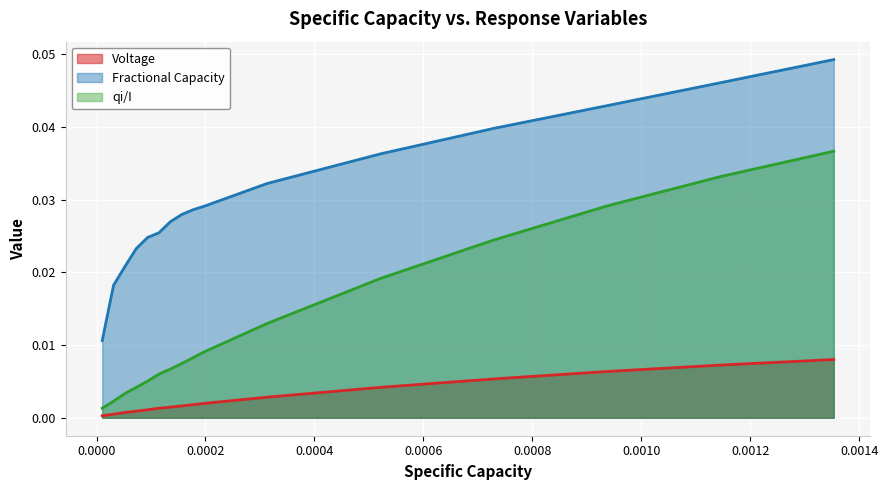

How many lines are shown in the chart?

3